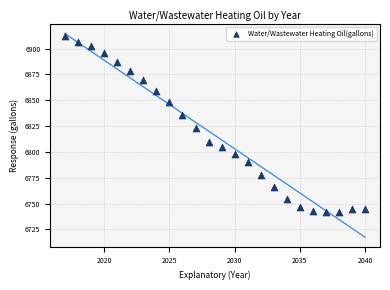

What is the range of X values (max minus min)?

23.0